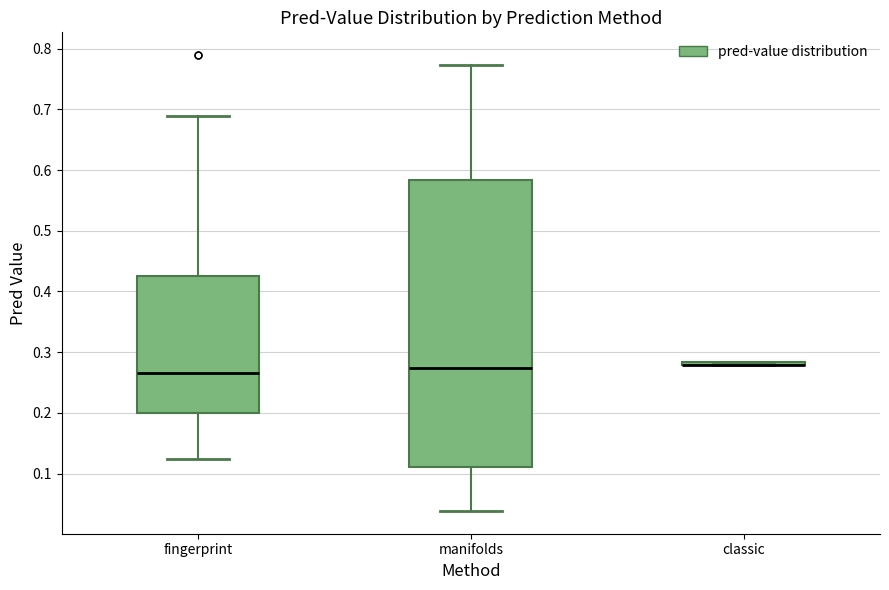

Reading left to right, read every box against the y-axis: the position of its median line, the range the box covers, and the ends of its whiskers. The values are not printed on the chart, so give them approximately, as read against the axis.

fingerprint: median 0.27, box 0.20 to 0.43, whiskers 0.12 to 0.69
manifolds: median 0.27, box 0.11 to 0.58, whiskers 0.04 to 0.77
classic: box collapsed to a line at 0.28, whiskers 0.28 to 0.28